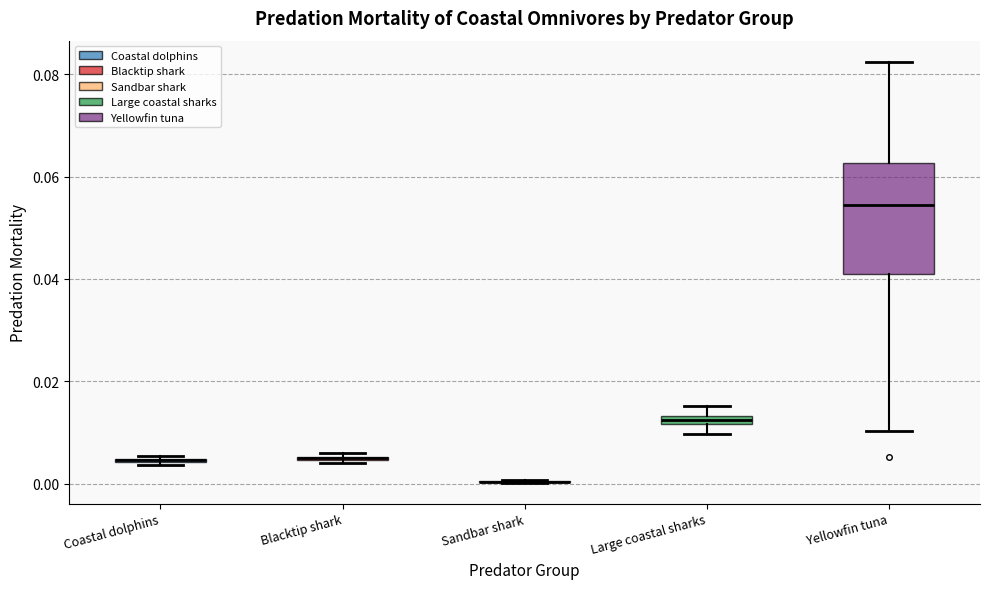

Comparing the boxes themselves (not the whiskers), which one is the tallest?

Yellowfin tuna